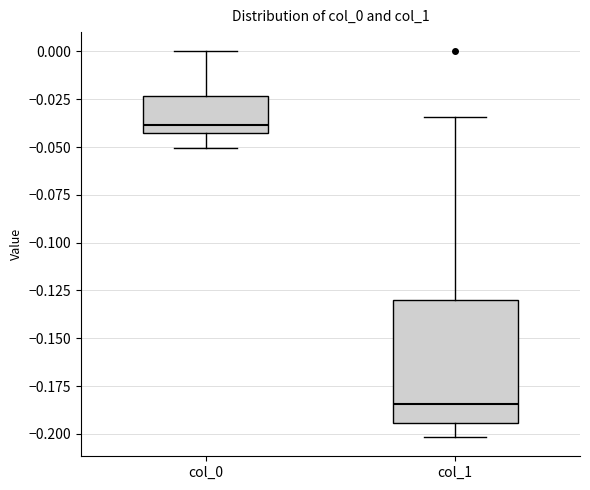

Where does the upper whisker of the box for col_0 end on the y-axis? The values are not printed on the chart, so give them approximately, as read against the axis.

0.000